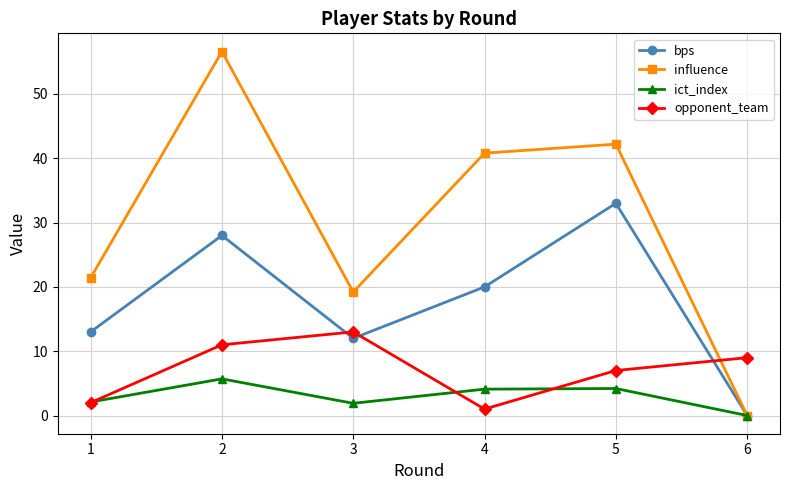

What is the maximum value shown in the chart?

56.6